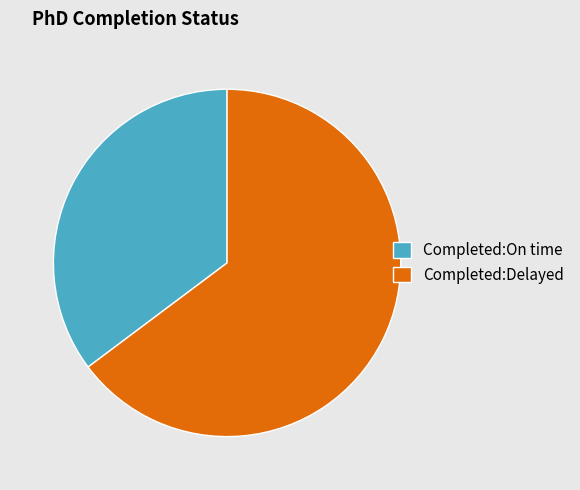

Is Completed:On time the majority of the pie?

No